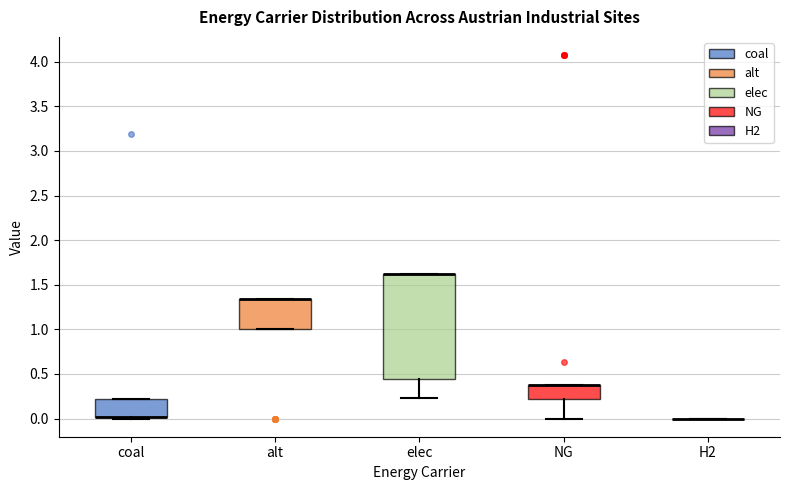

Reading left to right, transcribe this box plot: for each box, give where its median line is, the range the box spans, and where its two whiskers end, as read against the y-axis. The values are not printed on the chart, so give them approximately, as read against the axis.

coal: median 0.00 (drawn on the box's lower edge), box 0.00 to 0.20, whiskers 0.00 to 0.20
alt: median 1.35 (drawn on the box's upper edge), box 1.00 to 1.35, whiskers 1.00 to 1.35
elec: median 1.60 (drawn on the box's upper edge), box 0.45 to 1.60, whiskers 0.25 to 1.60
NG: median 0.35 (drawn on the box's upper edge), box 0.20 to 0.35, whiskers 0.00 to 0.35
H2: box collapsed to a line at 0.00, whiskers 0.00 to 0.00